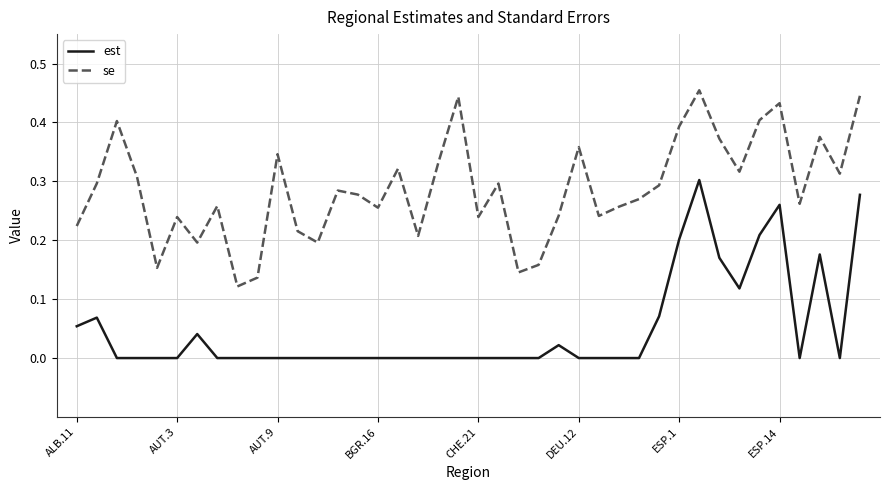

Rank the series by their average value, from highest to lowest.

se, est